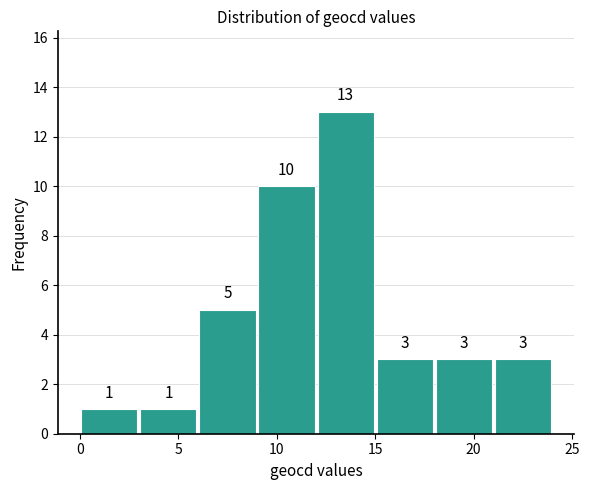

Which range on the x-axis has the tallest bar?

12 to 15